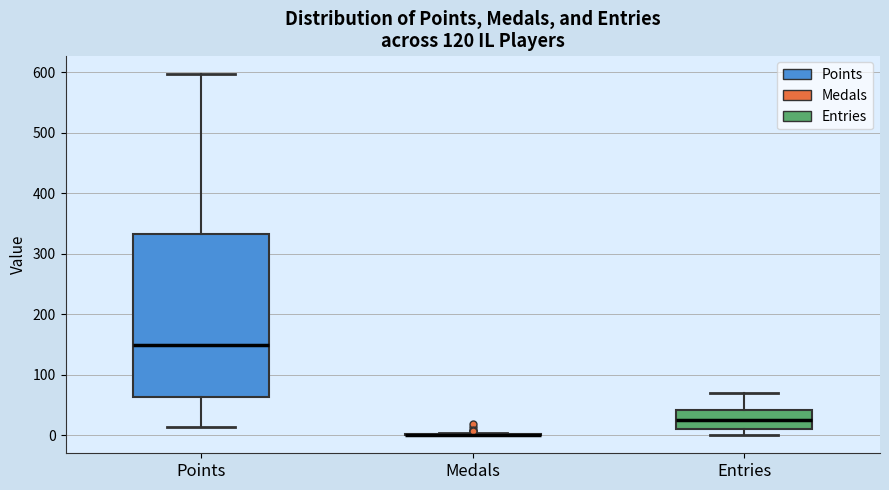

Where does the median line of the box for Points sit on the y-axis? The values are not printed on the chart, so give them approximately, as read against the axis.

150